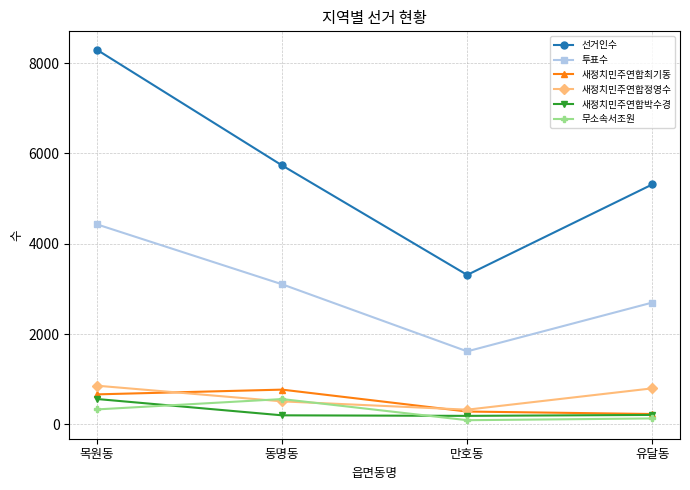

What is the total value across all series at 유달동?

9379